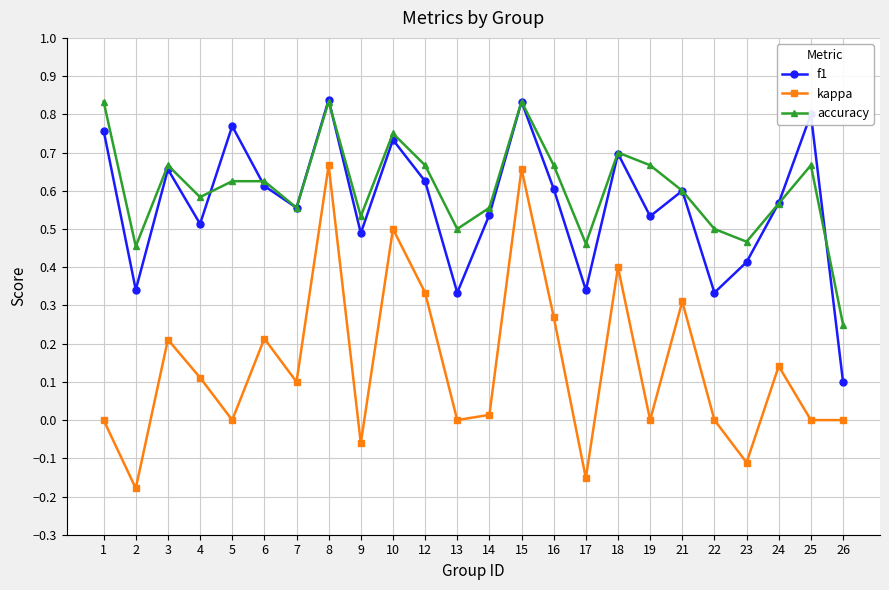

Is the value of f1 at 3 greater than the value of kappa at 3?

Yes